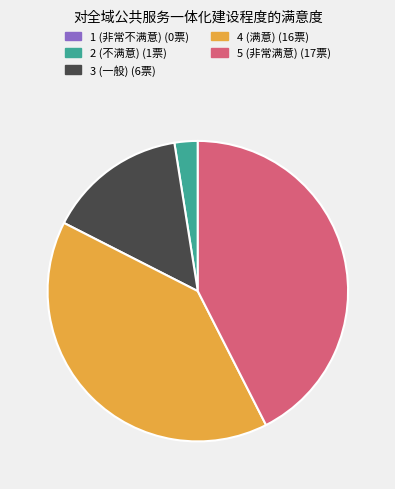

Which category has the biggest portion of the pie?

5